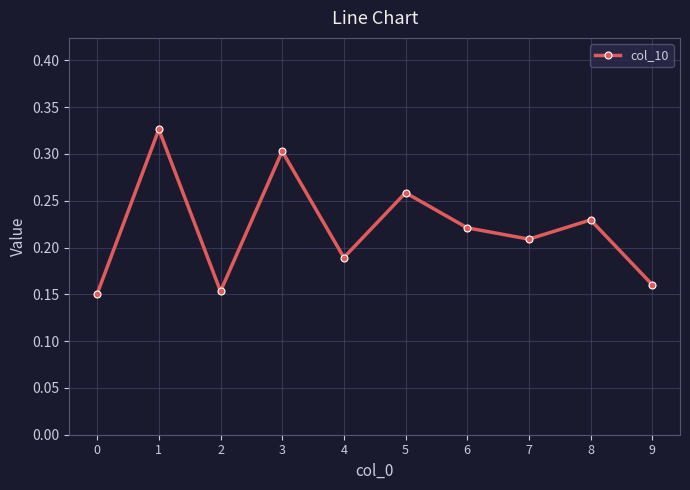

True or false: the data has more than 0 interior local peaks.

True